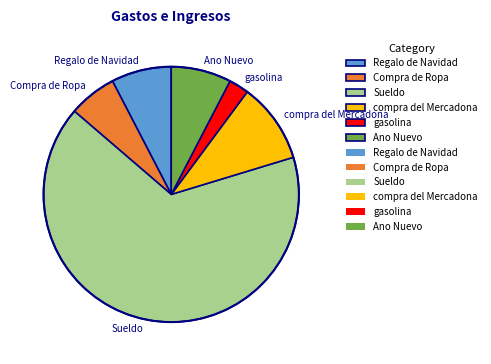

Is the sum of gasolina and Compra de Ropa greater than half?

No